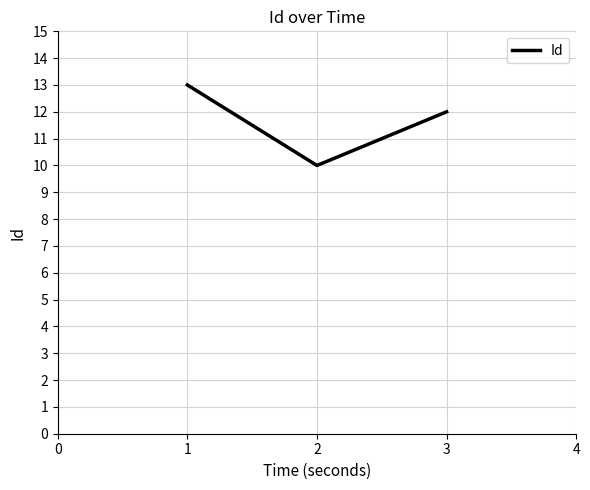

Count the number of data series in this chart.

1